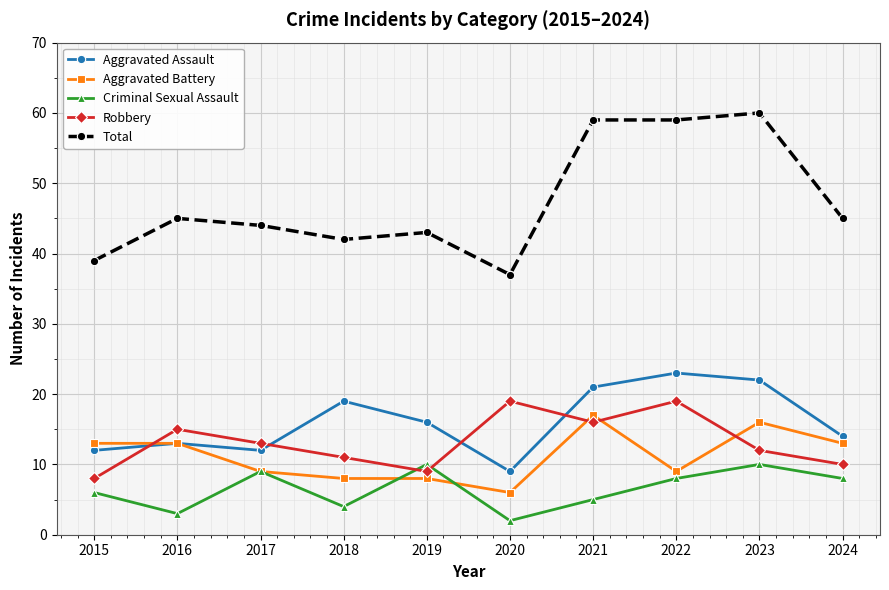

What is the value of the Aggravated Battery point at the 6th from the left?

6